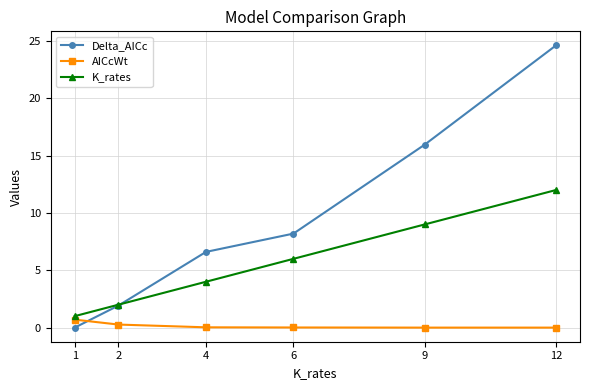

True or false: Delta_AICc has more than 2 points higher than both neighbors.

False